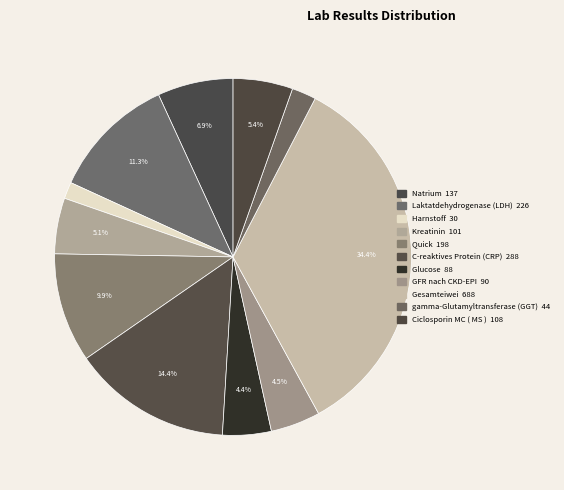

How many slices are in this pie chart?

11